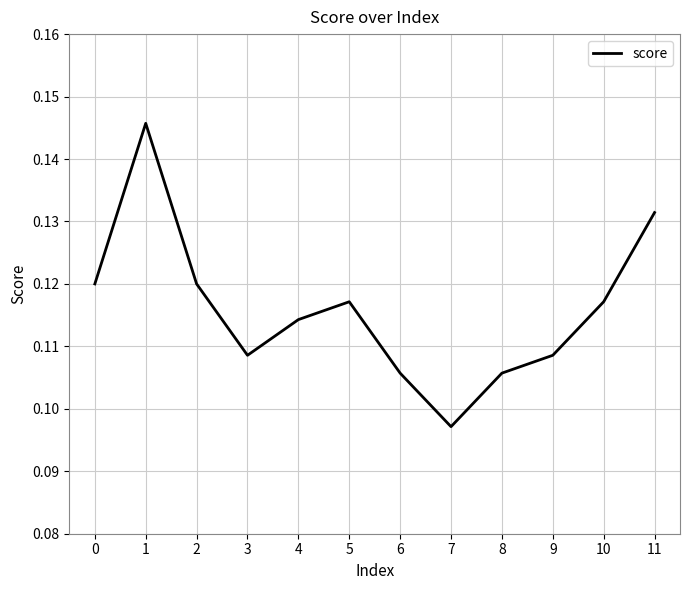

At which label is the value closest to 0?

7